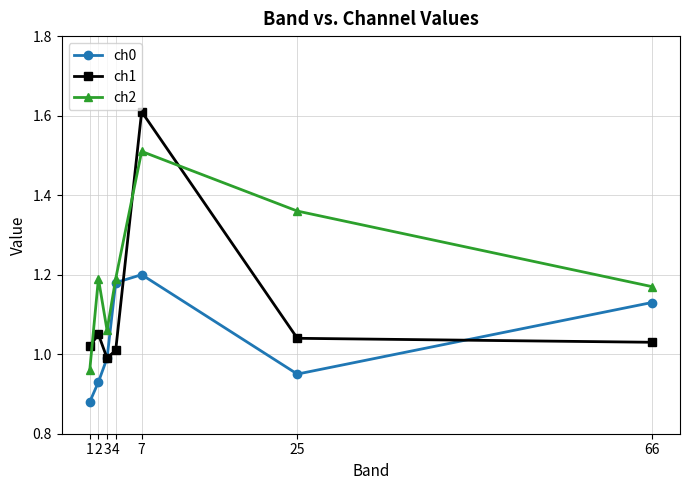

At which label does ch1 first exceed 1?

1